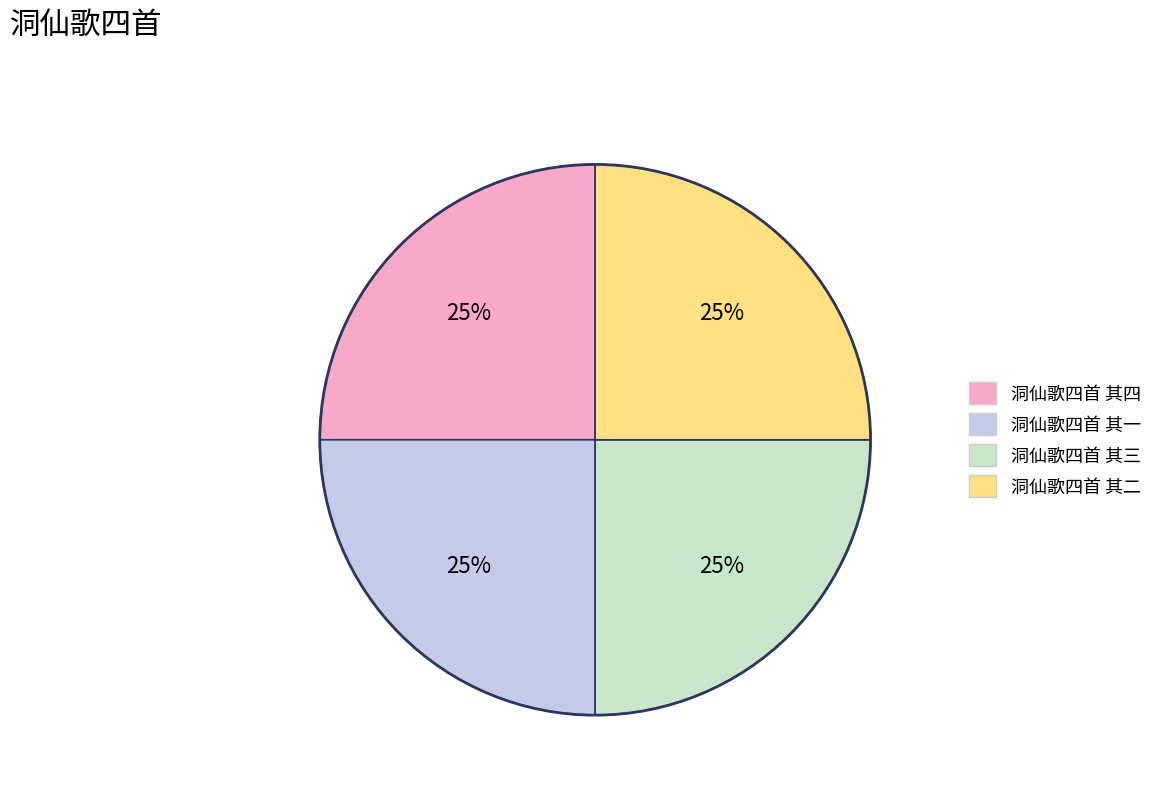

Is there a majority slice in this chart?

No